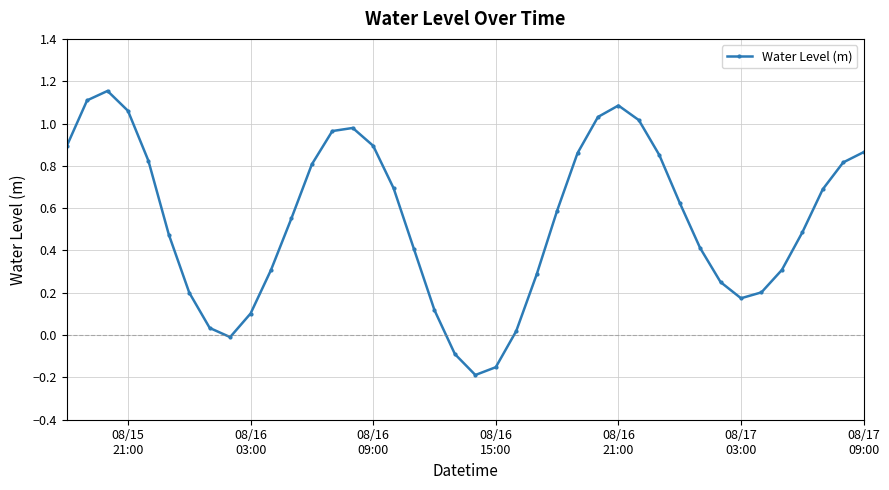

How many values are above zero?

36